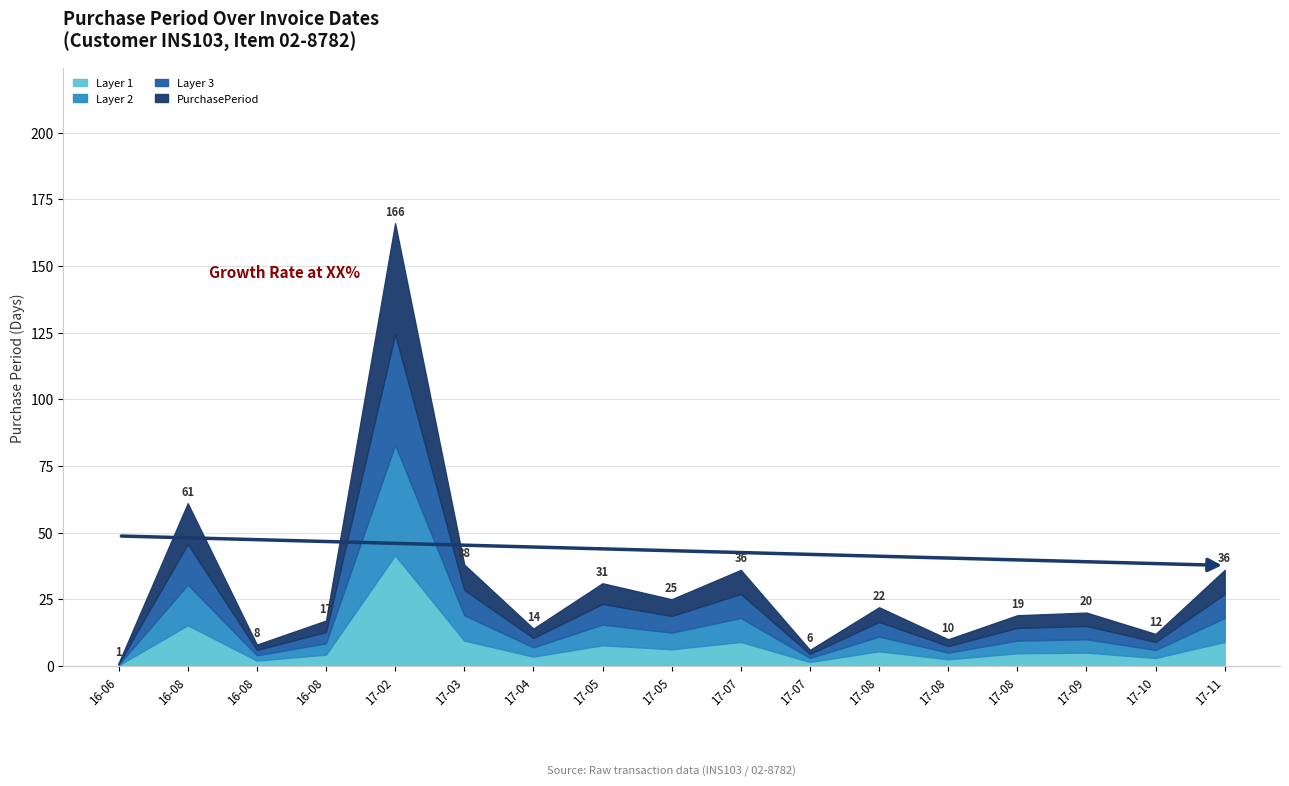

How many values exceed 20?

8